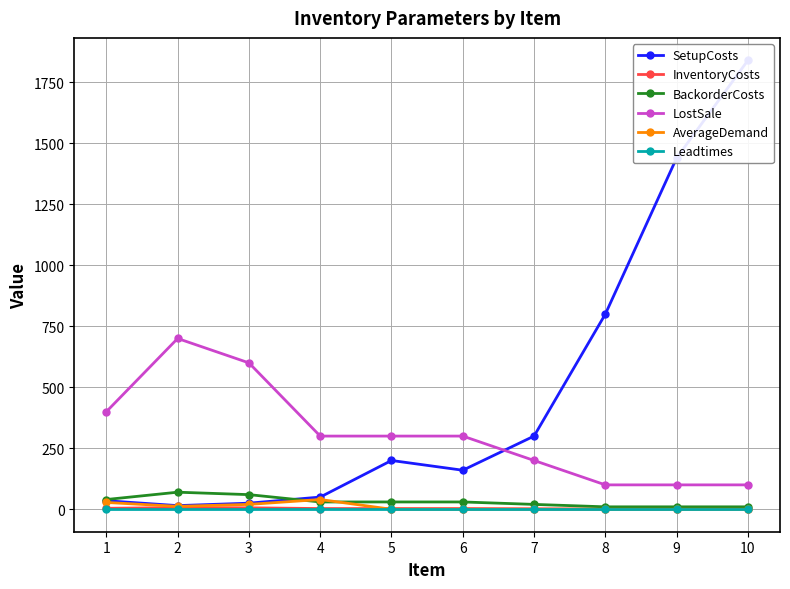

Between 4 and 6, which series saw the biggest shift?

SetupCosts